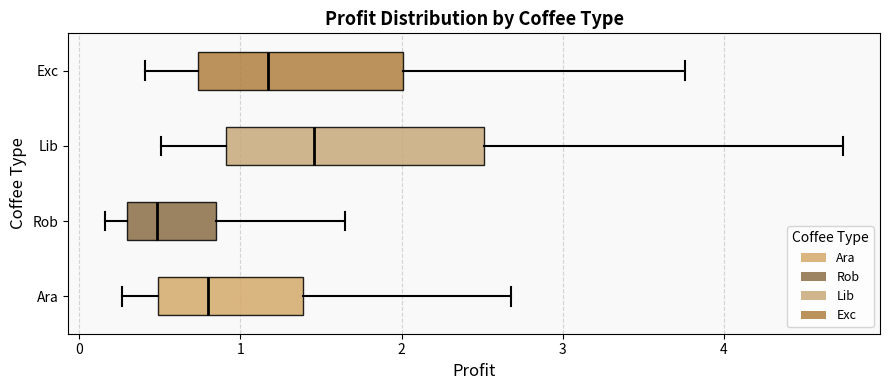

Which box's median line is the furthest to the right?

Lib